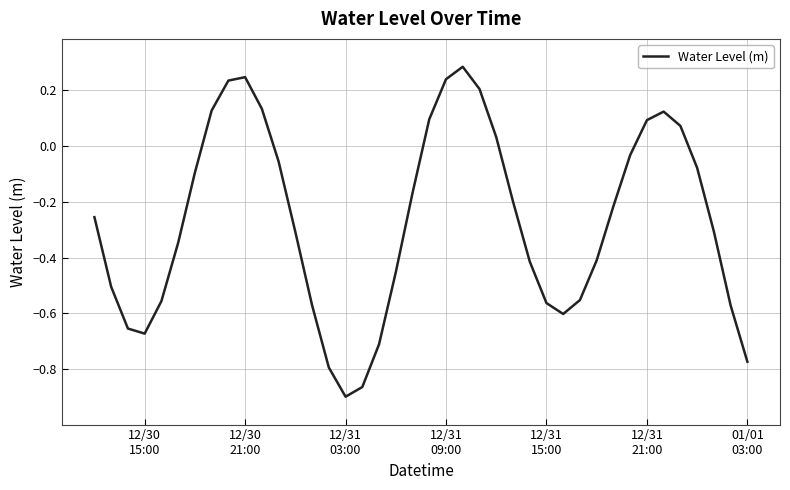

What is the difference between the maximum and minimum values?

1.2